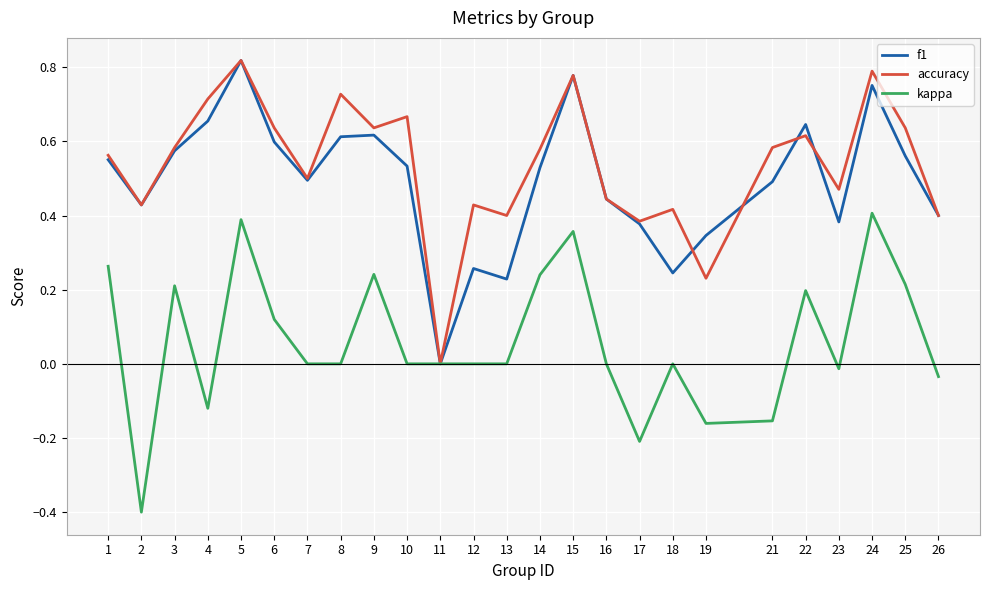

At which category does kappa reach its first local peak?

3